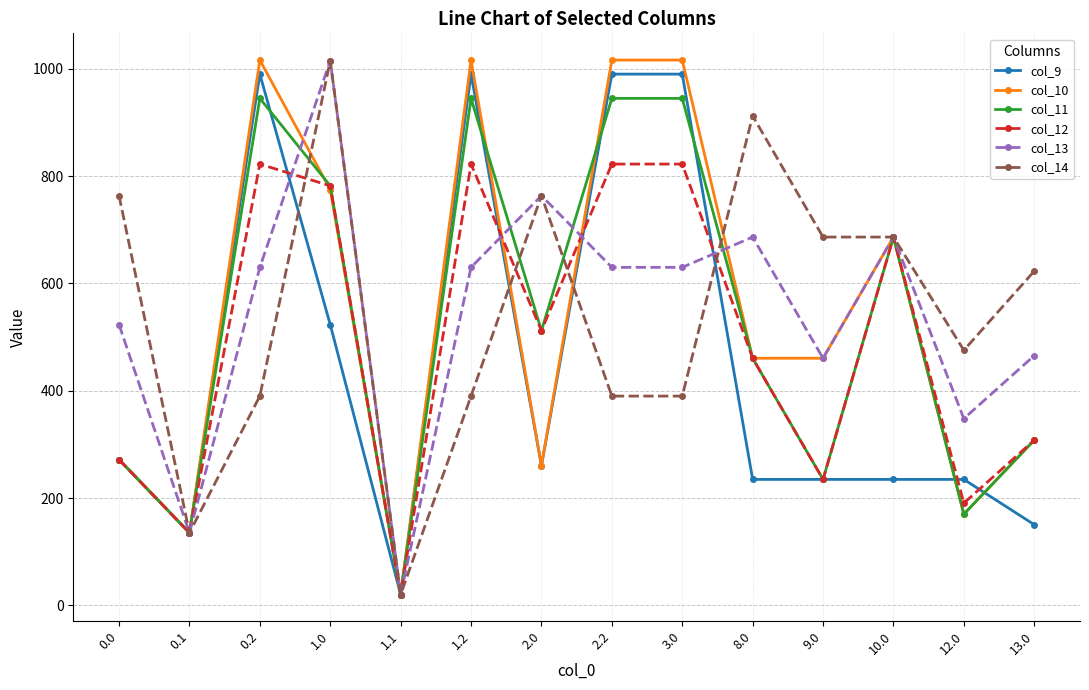

At how many categories does at least one series exceed 537?

11